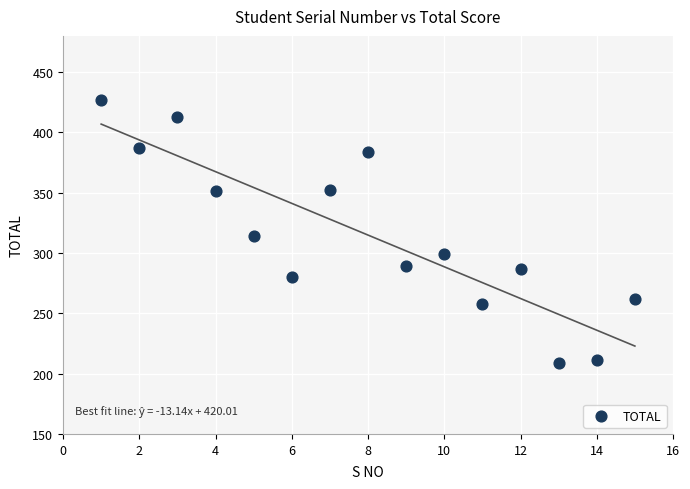

What is the range of Y values (max minus min)?

218